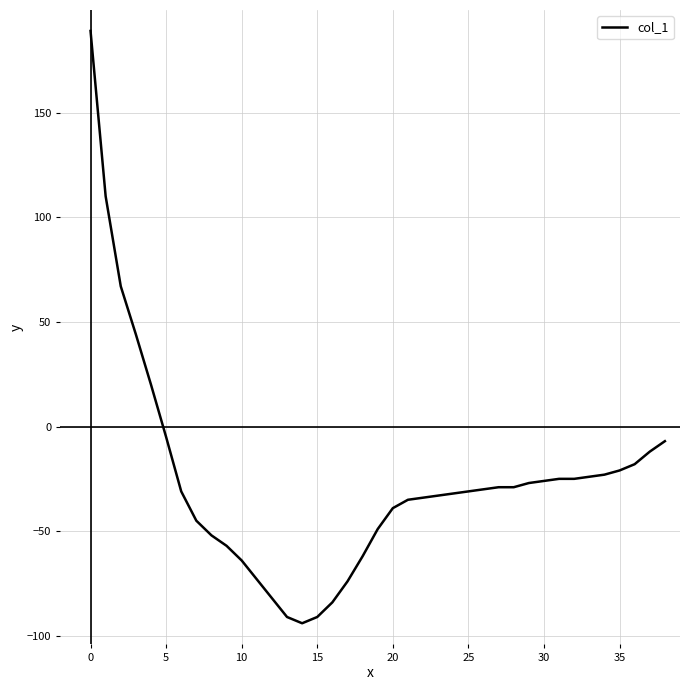

What is the maximum value shown in the chart?

189